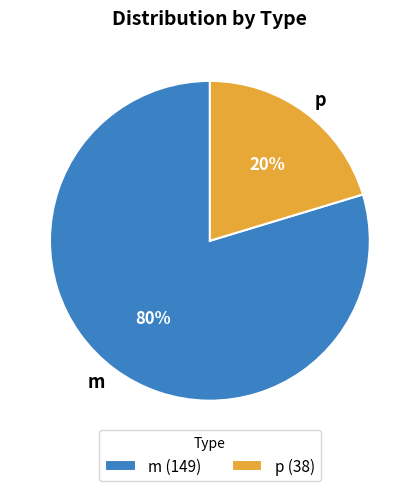

Which category has the biggest portion of the pie?

m